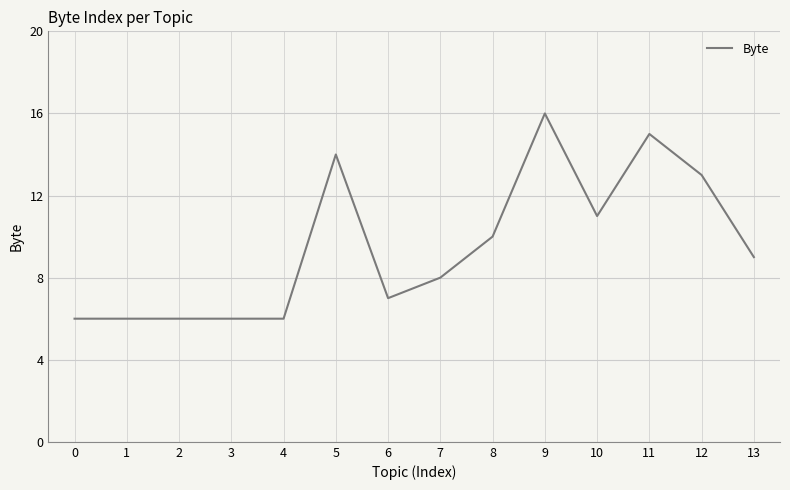

Reading right to left, list all the values displayed in this chart.

9	13	15	11	16	10	8	7	14	6	6	6	6	6